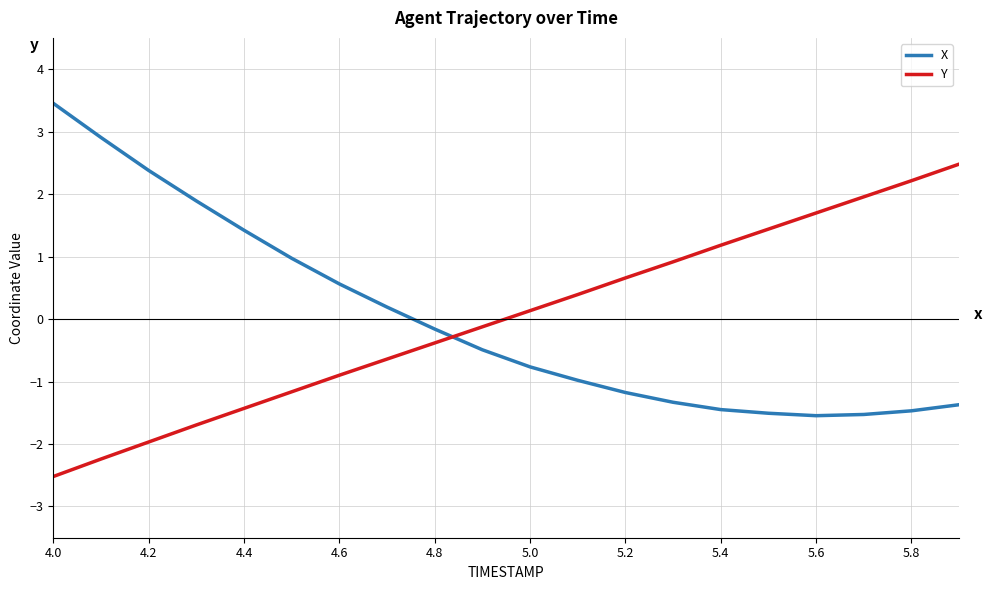

What is the difference between the maximum and minimum values in the Y series?

5.0